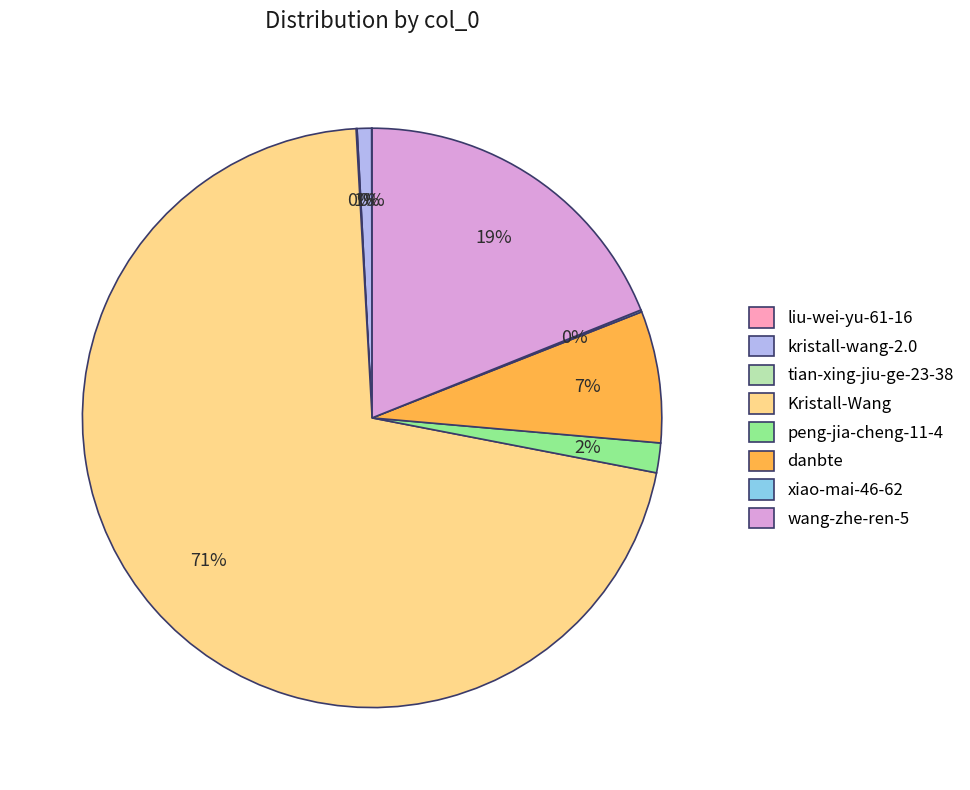

To the nearest percent, what is the difference between the largest and smallest slice percentages?

71%